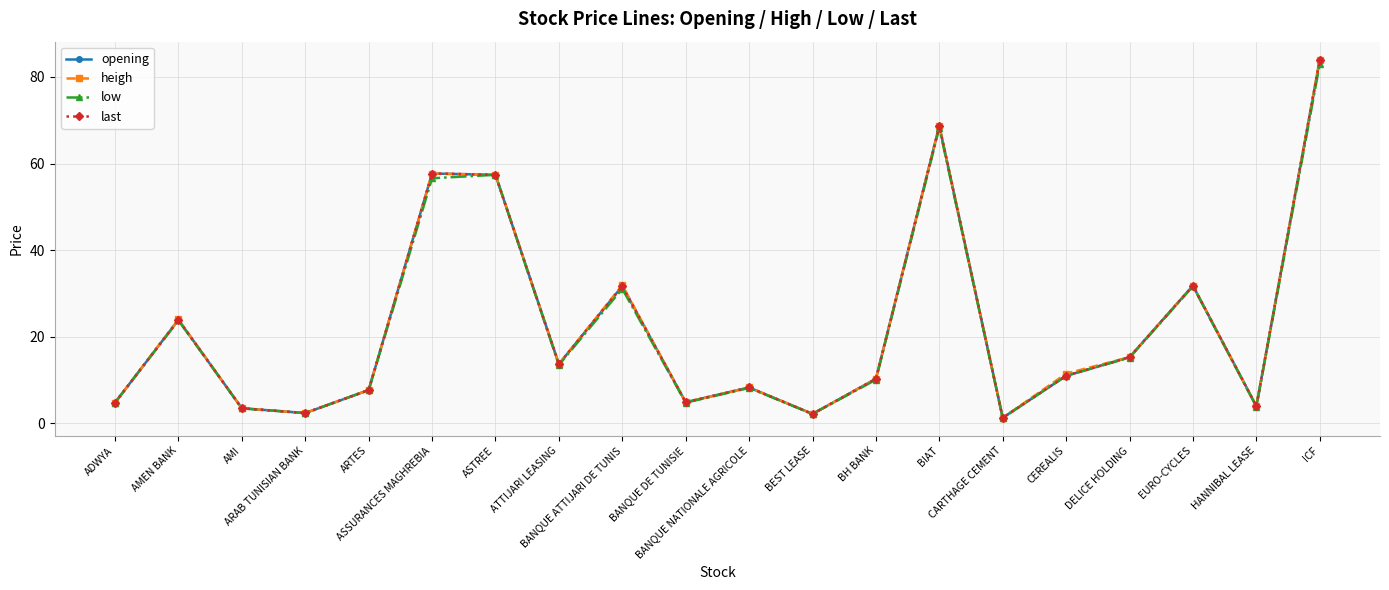

Is this an area chart (filled region under the line)?

No